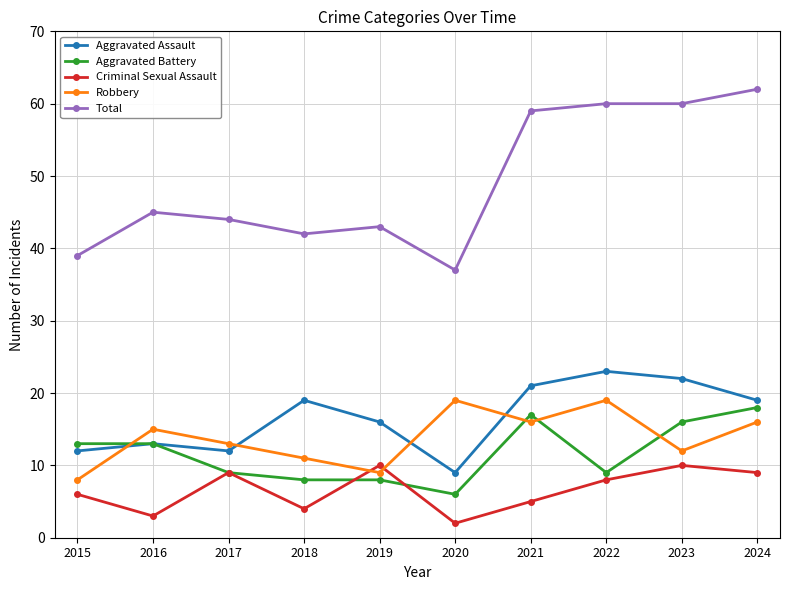

How many data points in Robbery are less than 15?

5